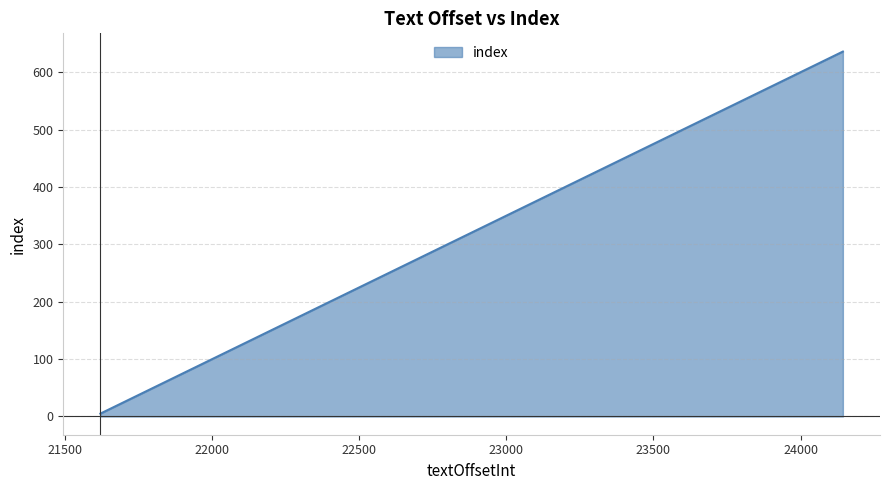

What is the maximum value shown in the chart?

636.0